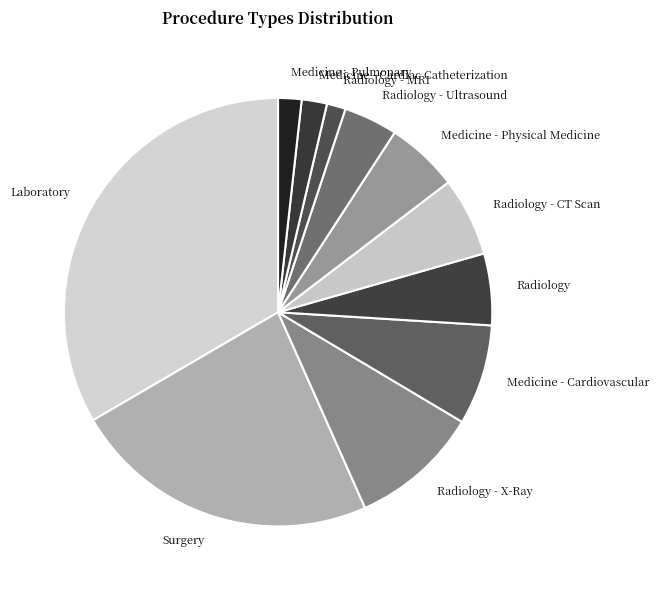

To the nearest percent, what is the difference between the largest and smallest slice percentages?

32%